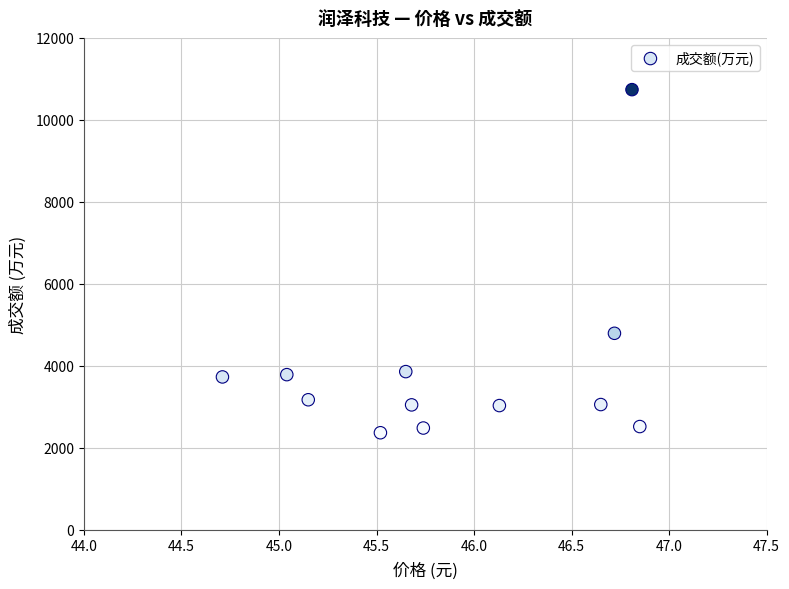

What is the range of Y values (max minus min)?

8374